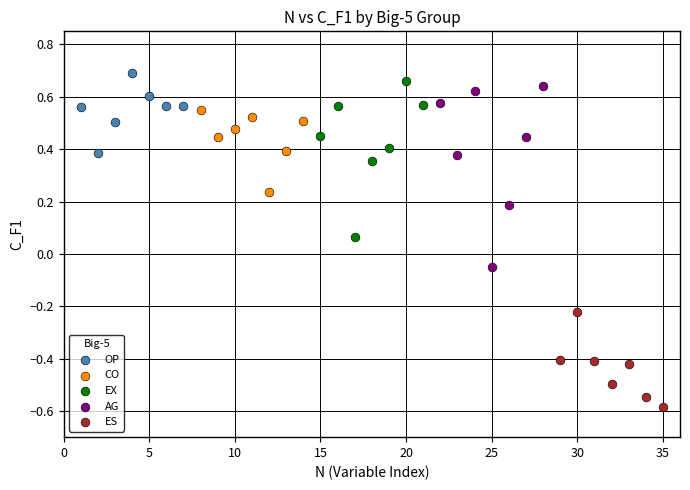

Which series reaches the minimum Y coordinate?

ES